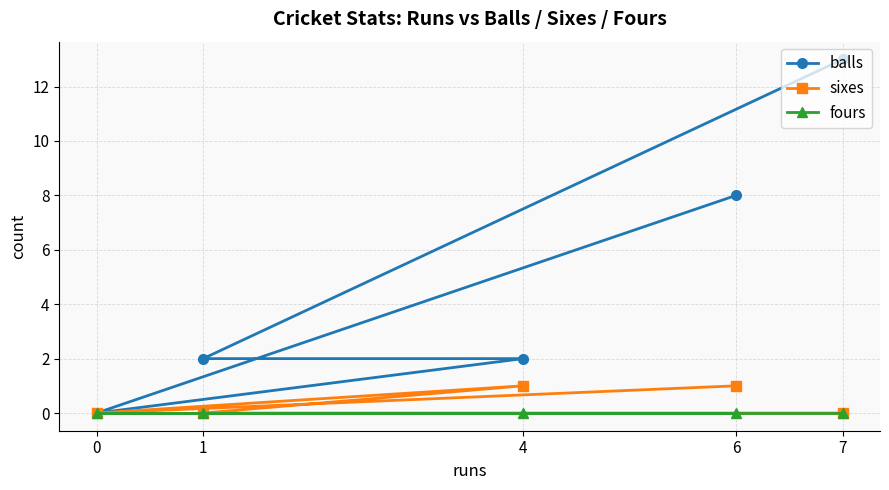

Reading right to left, list all the values displayed in this chart.

balls: 7=13	6=8	4=2	1=2	0=0
sixes: 7=0	6=1	4=1	1=0	0=0
fours: 7=0	6=0	4=0	1=0	0=0